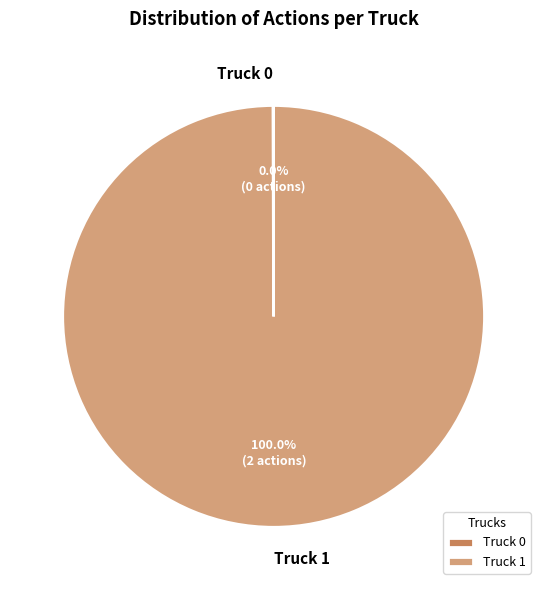

What is the largest slice in the pie chart?

Truck 1